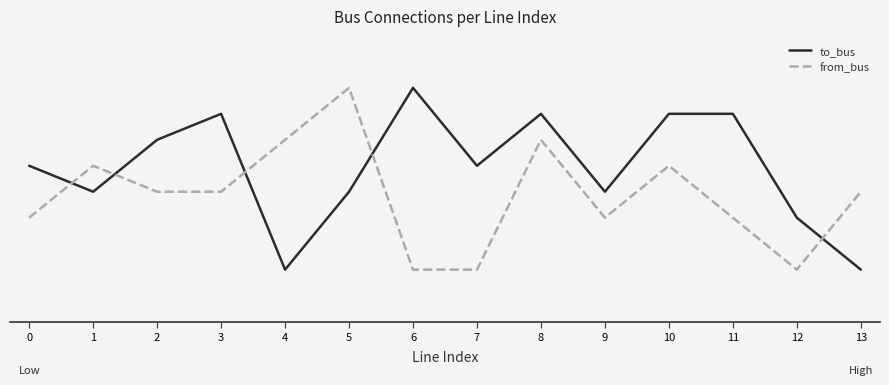

What are all the series names shown in the legend?

to_bus, from_bus